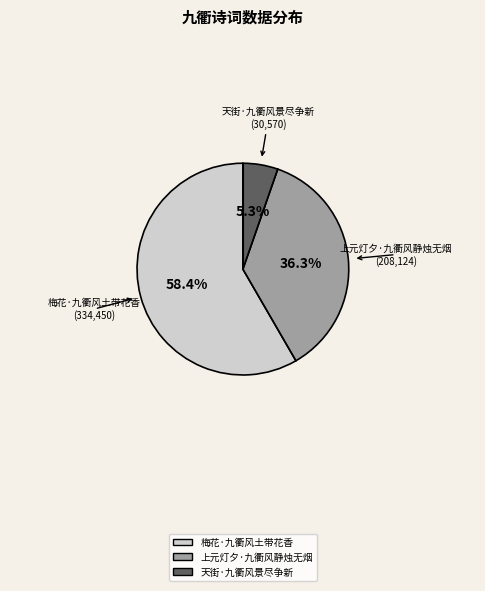

To the nearest percent, what is the combined percentage of 上元灯夕·九衢风静烛无烟 and 梅花·九衢风土带花香?

95%